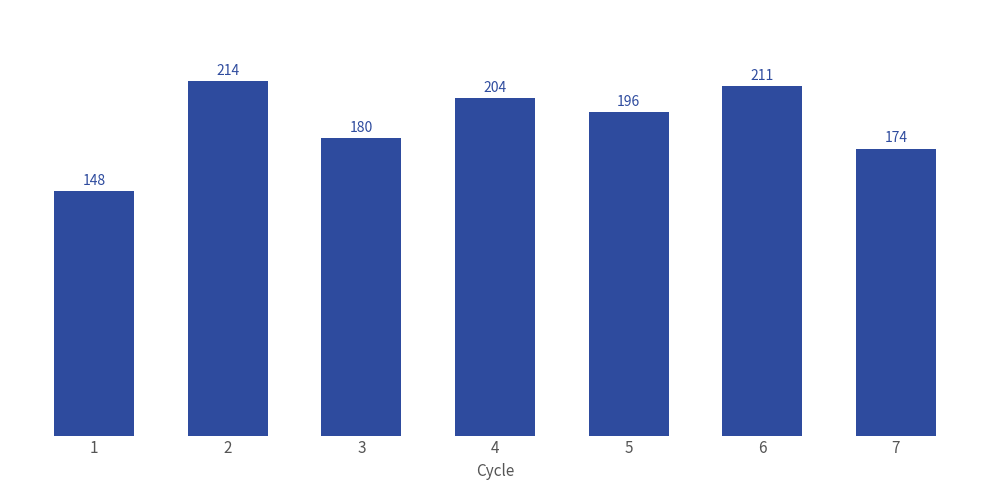

What is the difference between the second highest and minimum values?

63.5